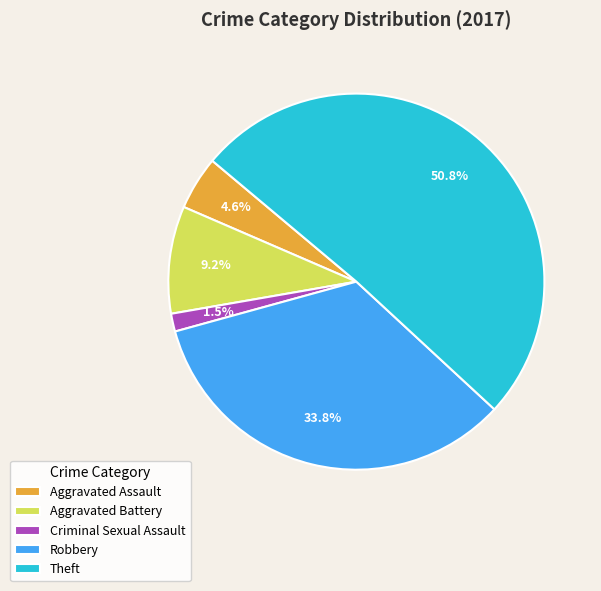

How many segments does this pie chart have?

5